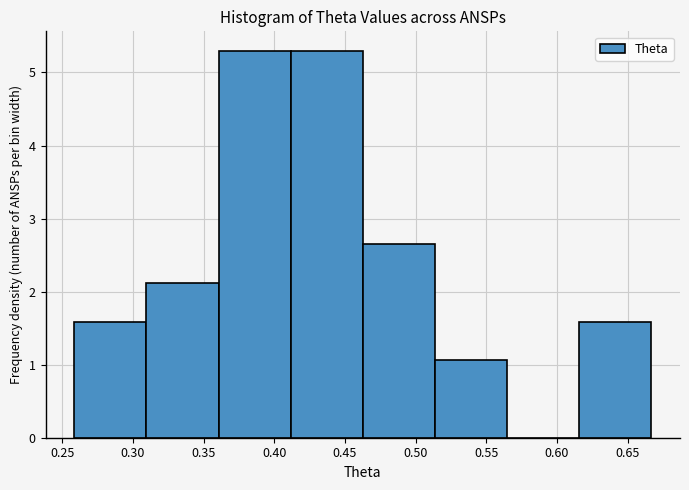

Reading left to right, transcribe this chart: for each bar, give the range it covers on the x-axis and its height. Neither the bar edges nor the heights are printed on the chart, so give them approximately, as read against the axes.

0.260 to 0.310: 1.6
0.310 to 0.360: 2.1
0.360 to 0.410: 5.3
0.410 to 0.465: 5.3
0.465 to 0.515: 2.6
0.515 to 0.565: 1.1
0.565 to 0.615: 0
0.615 to 0.665: 1.6